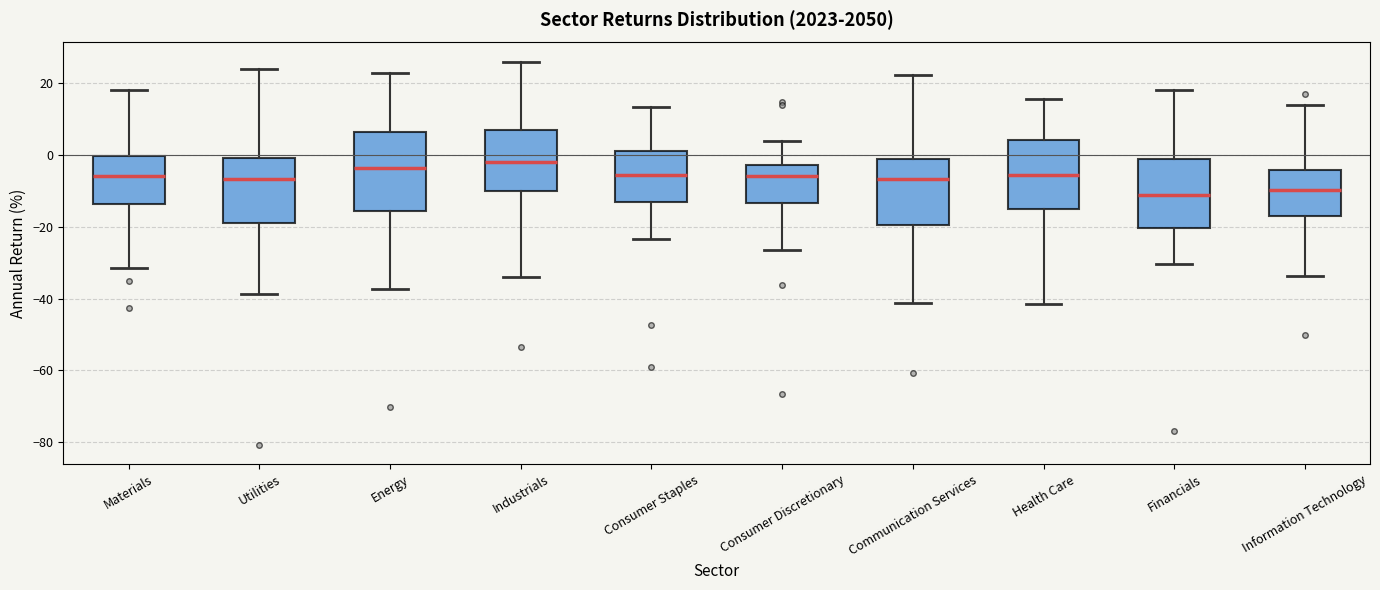

Comparing the boxes themselves (not the whiskers), which one is the tallest?

Energy